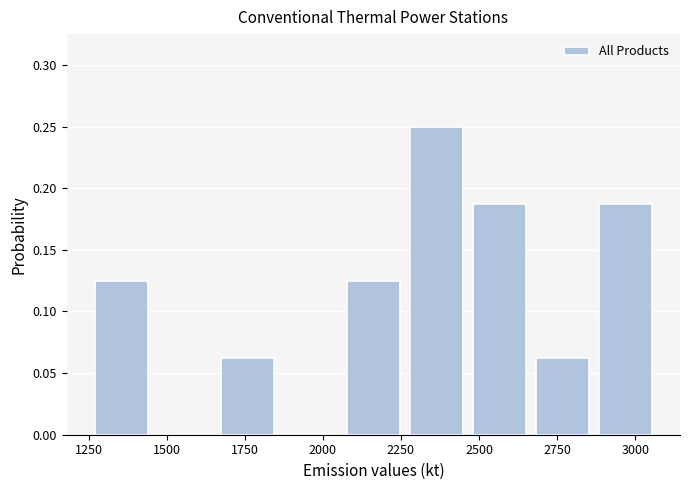

Reading left to right, transcribe this chart: for each bar, give the range it covers on the x-axis and its height. Neither the bar edges nor the heights are printed on the chart, so give them approximately, as read against the axes.

1250 to 1450: 0.125
1450 to 1650: 0
1650 to 1850: 0.065
1850 to 2050: 0
2050 to 2250: 0.125
2250 to 2450: 0.250
2450 to 2650: 0.190
2650 to 2850: 0.065
2850 to 3050: 0.190